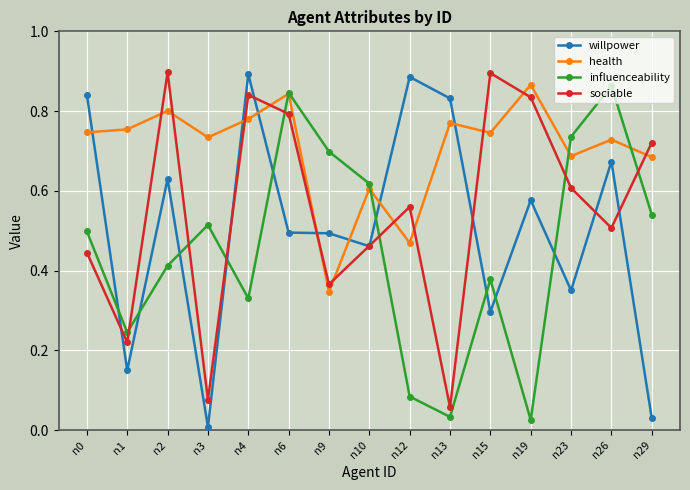

Between n0 and n9, which series saw the biggest shift?

health